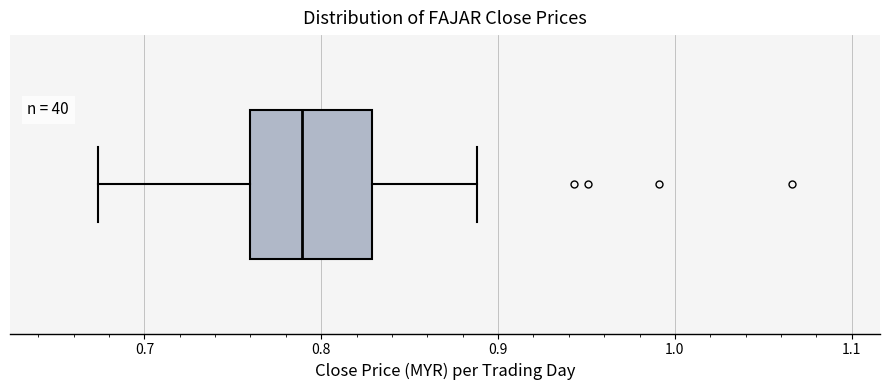

Read this box plot against the x-axis: the position of the median line, the range covered by the box, and the ends of both whiskers. The values are not printed on the chart, so give them approximately, as read against the axis.

median 0.79, box 0.76 to 0.83, whiskers 0.67 to 0.89